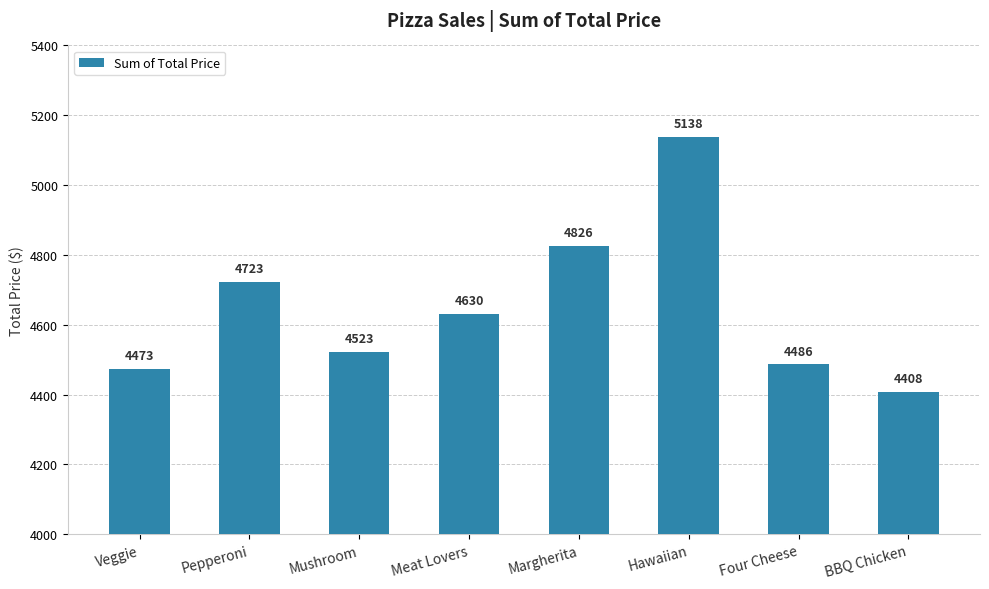

The value at Four Cheese is 4486. True or false?

True